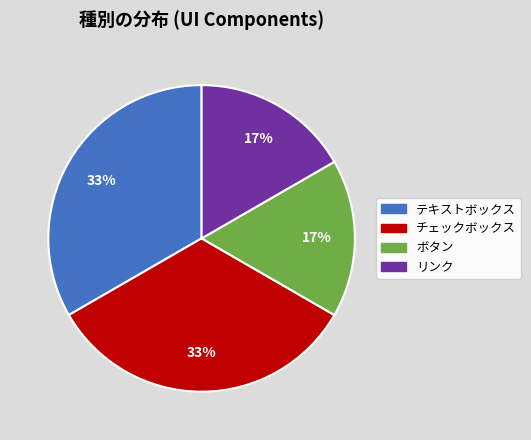

To the nearest percent, what portion does チェックボックス represent?

33%